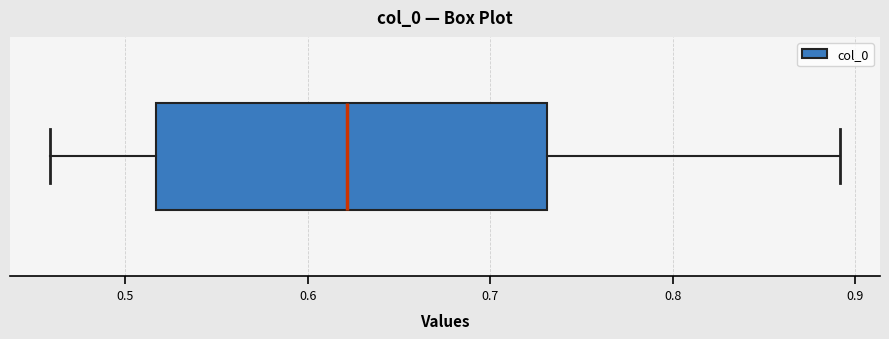

Where does the median line of the box sit on the x-axis? The values are not printed on the chart, so give them approximately, as read against the axis.

0.62